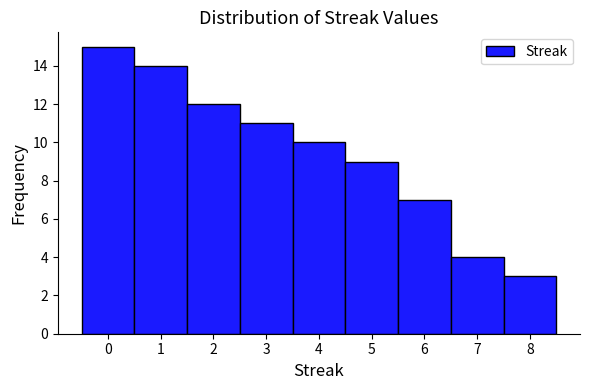

Reading left to right, what are all the values shown in this chart?

15	14	12	11	10	9	7	4	3